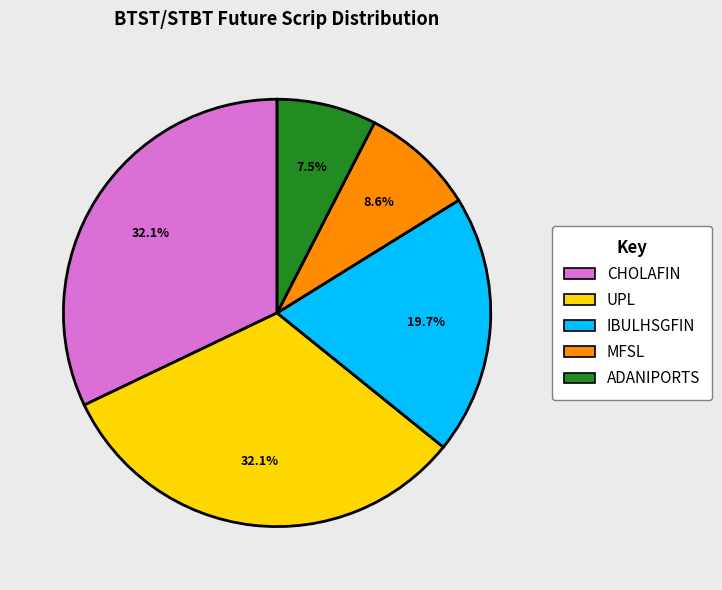

Is it true that CHOLAFIN is 32% of the pie?

True